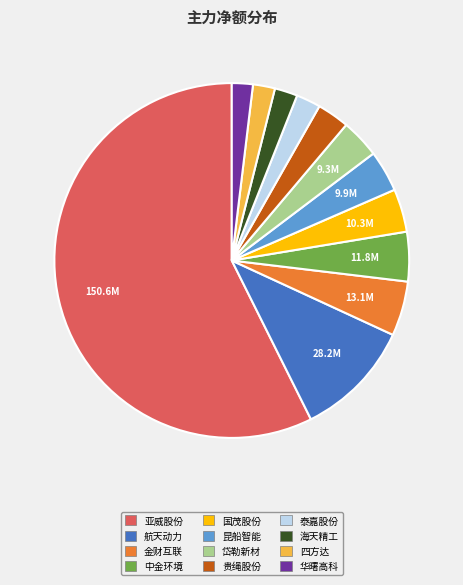

True or false: 航天动力 accounts for 11% of the total.

True